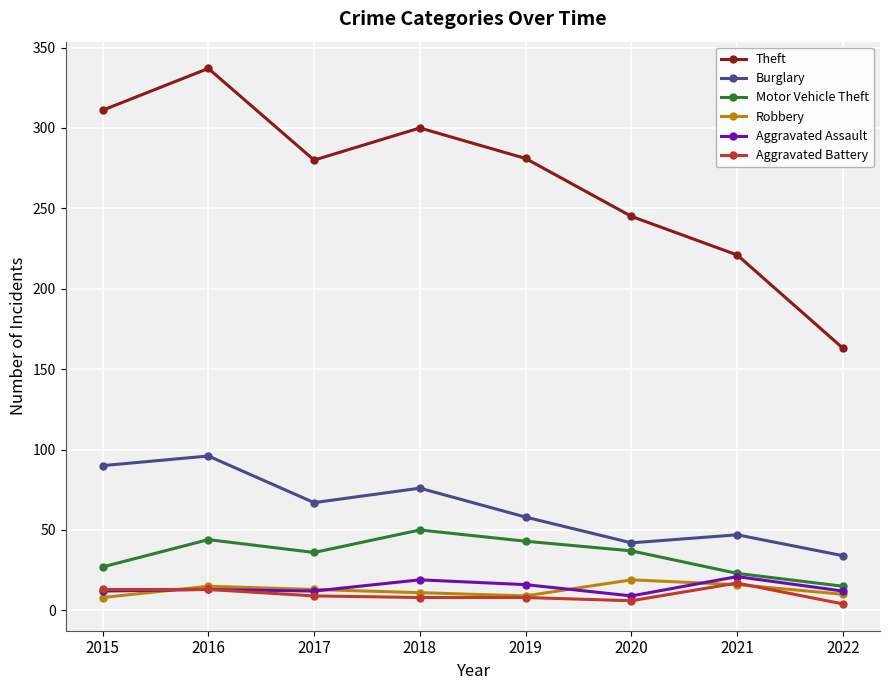

At which label does Aggravated Battery reach its peak?

2021